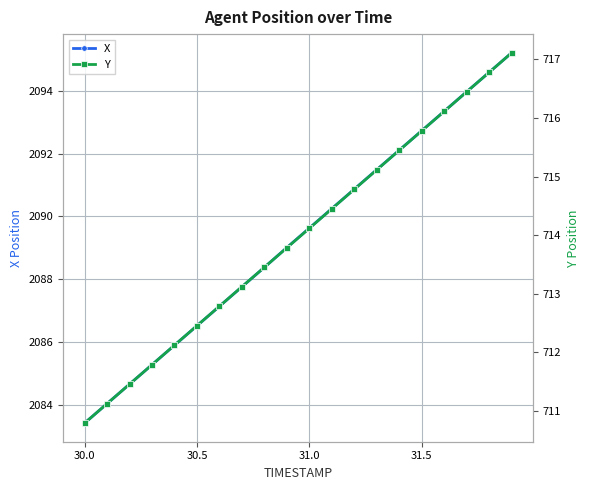

What are all the series names shown in the legend?

X, Y